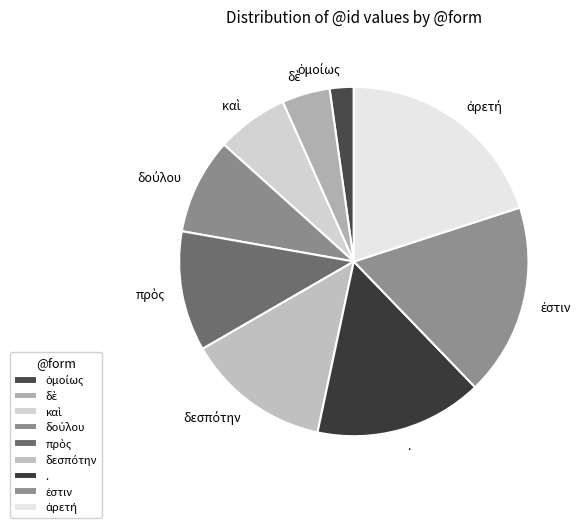

Is there any slice that represents more than half of the pie?

No